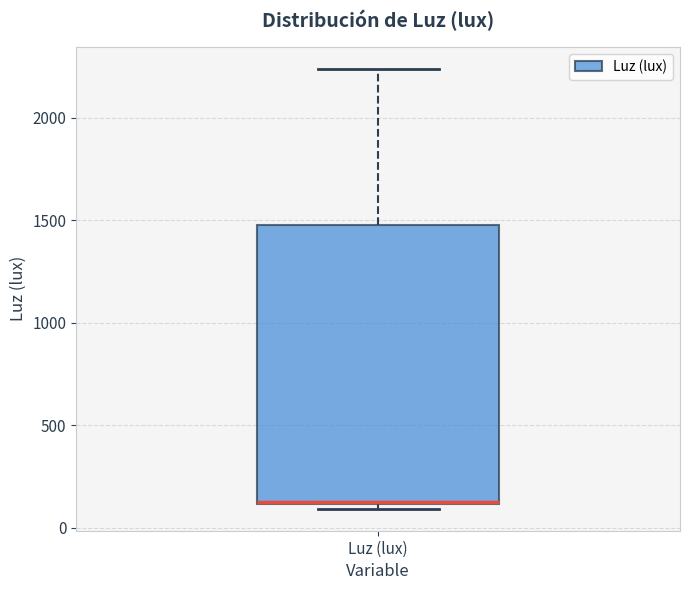

Transcribe this box plot: give where the median line is, the range the box spans, and where the two whiskers end, as read against the y-axis. The values are not printed on the chart, so give them approximately, as read against the axis.

median 100 (drawn on the box's lower edge), box 100 to 1500, whiskers 100 (just below the box's lower edge) to 2250